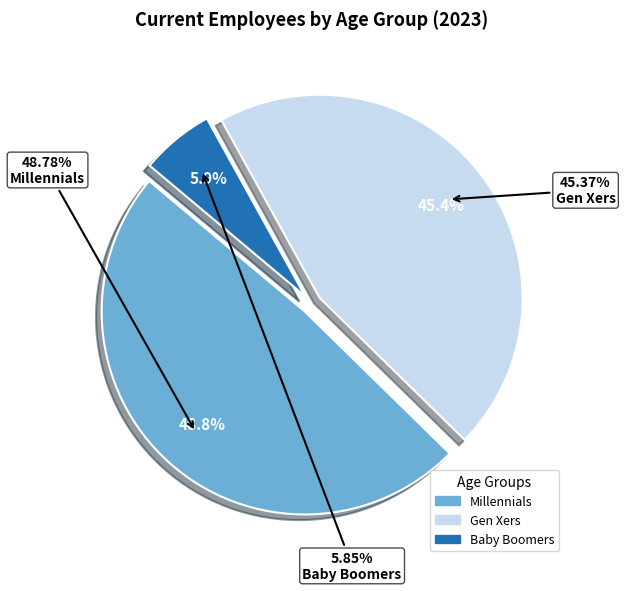

Rank the categories by value from lowest to highest.

Baby Boomers, Gen Xers, Millennials